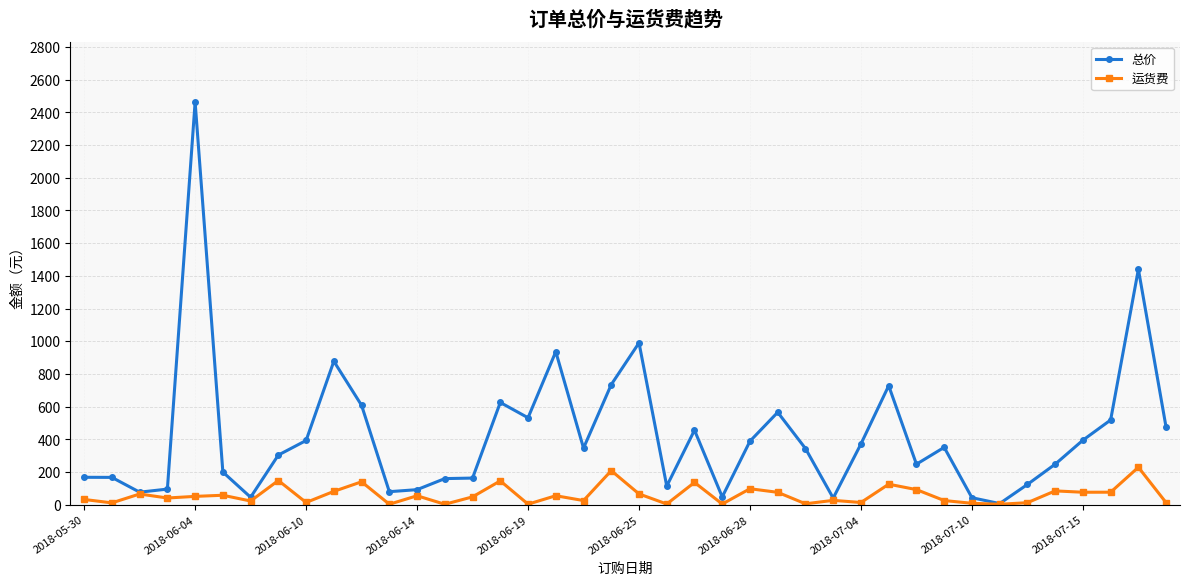

How many values in the 总价 series are below 346?

20